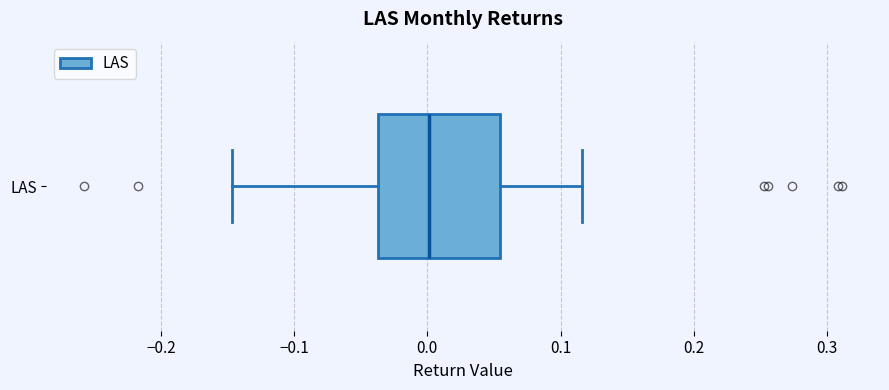

Where does the median line of the box for LAS sit on the x-axis? The values are not printed on the chart, so give them approximately, as read against the axis.

0.00